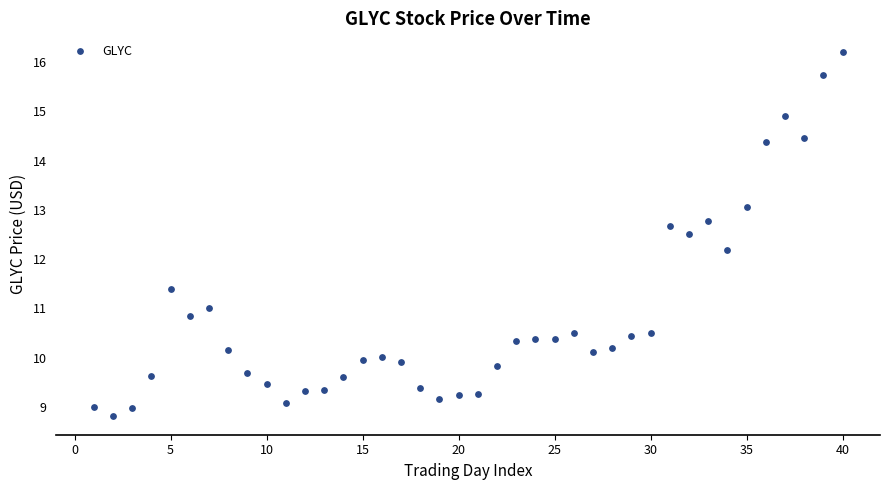

What Y value in the scatter plot is closest to 12?

12.2